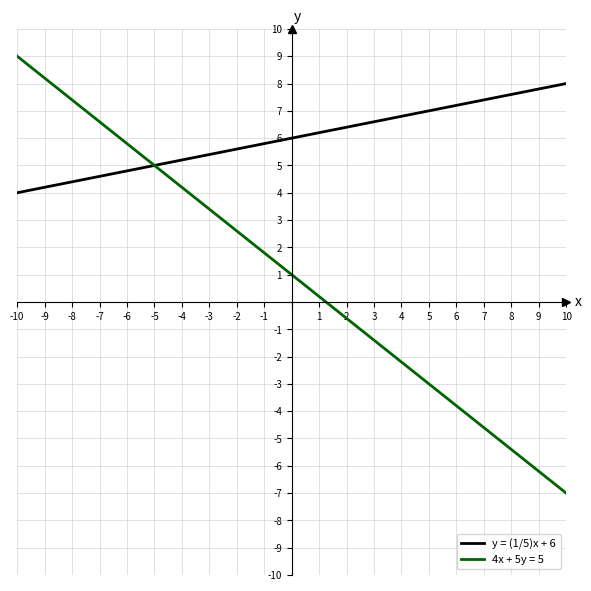

Which series has the largest range (max minus min)?

4x + 5y = 5